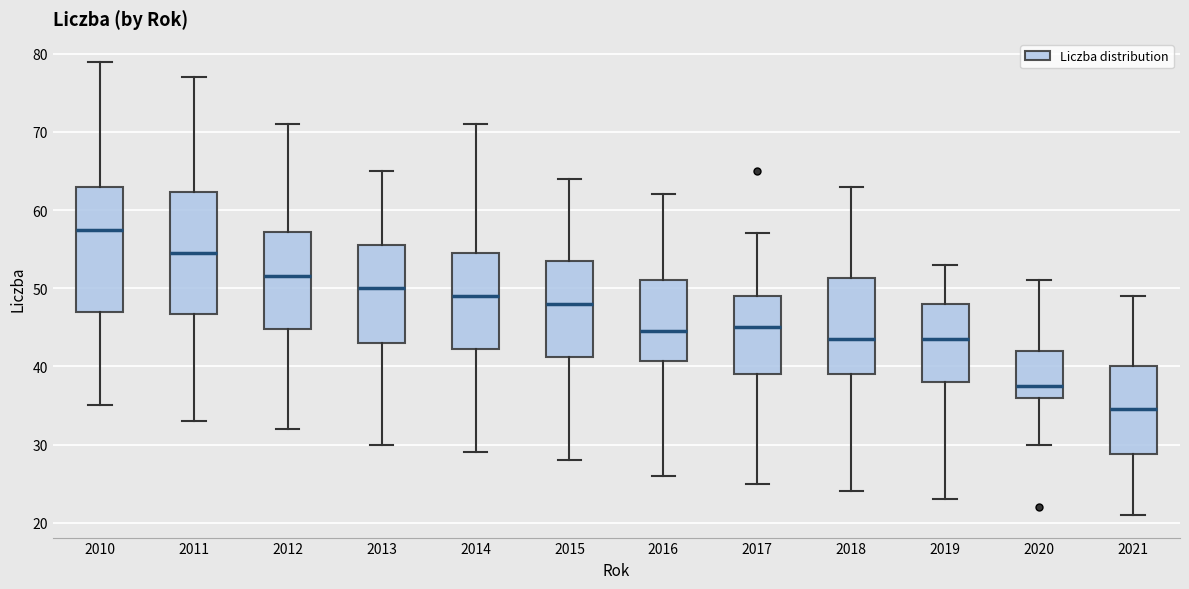

Reading left to right, read every box against the y-axis: the position of its median line, the range the box covers, and the ends of its whiskers. The values are not printed on the chart, so give them approximately, as read against the axis.

2010: median 58, box 47 to 63, whiskers 35 to 79
2011: median 55, box 47 to 62, whiskers 33 to 77
2012: median 52, box 45 to 57, whiskers 32 to 71
2013: median 50, box 43 to 56, whiskers 30 to 65
2014: median 49, box 42 to 55, whiskers 29 to 71
2015: median 48, box 41 to 54, whiskers 28 to 64
2016: median 45, box 41 to 51, whiskers 26 to 62
2017: median 45, box 39 to 49, whiskers 25 to 57
2018: median 44, box 39 to 51, whiskers 24 to 63
2019: median 44, box 38 to 48, whiskers 23 to 53
2020: median 38, box 36 to 42, whiskers 30 to 51
2021: median 35, box 29 to 40, whiskers 21 to 49